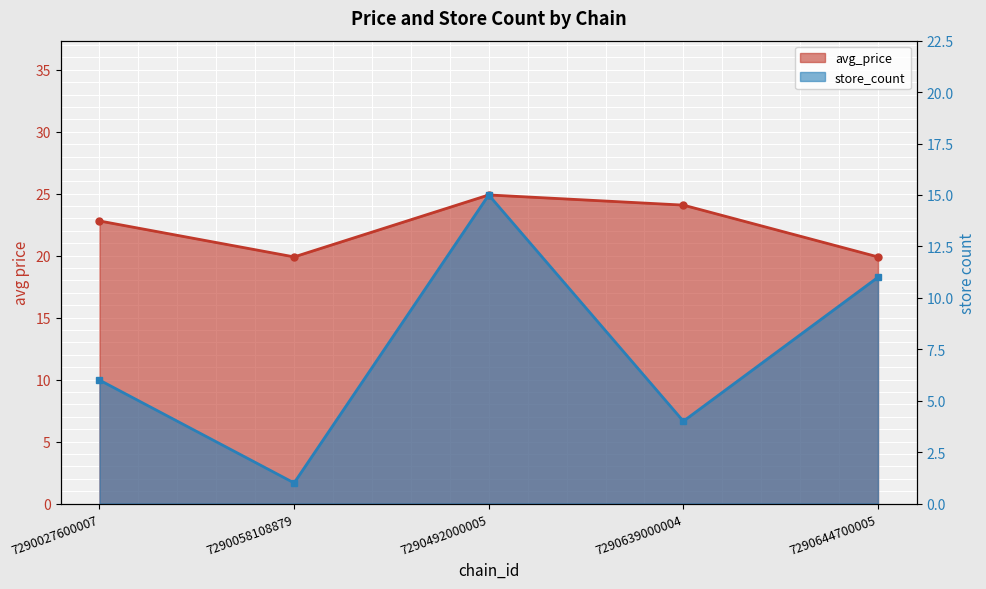

What is the approximate value of avg_price at 7290492000005?

24.9